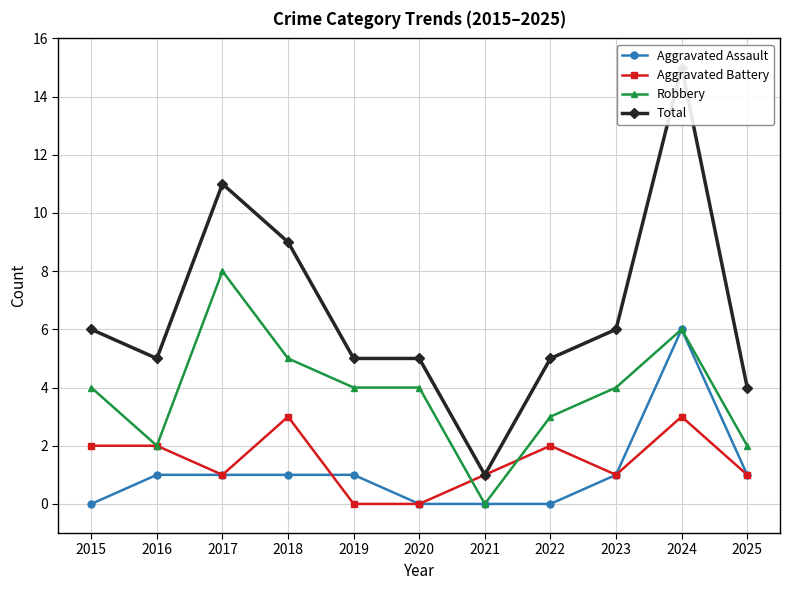

True or false: Aggravated Assault has more than 2 interior local peaks.

False